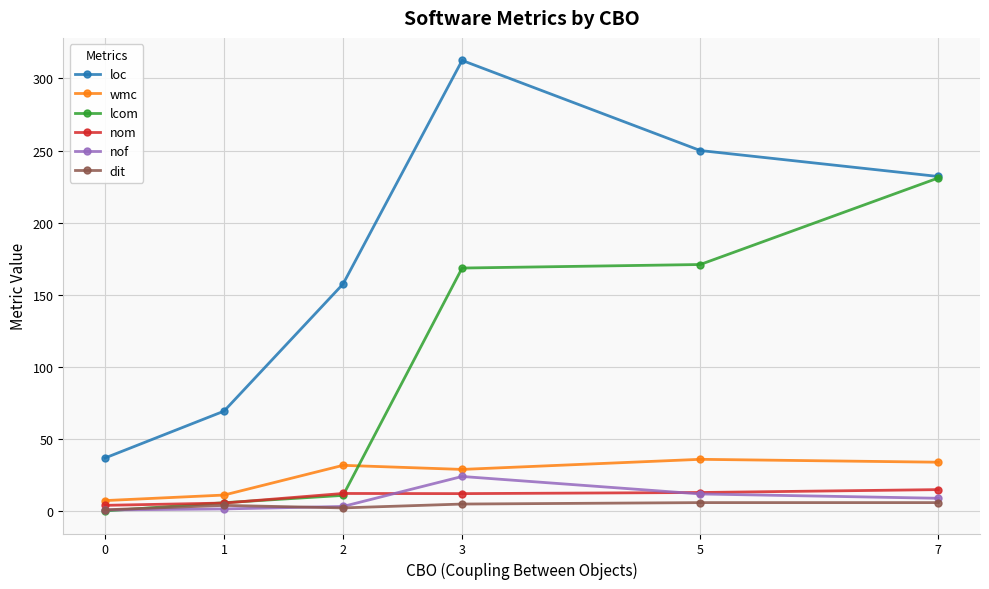

At which category is the sum across all series the highest?

3